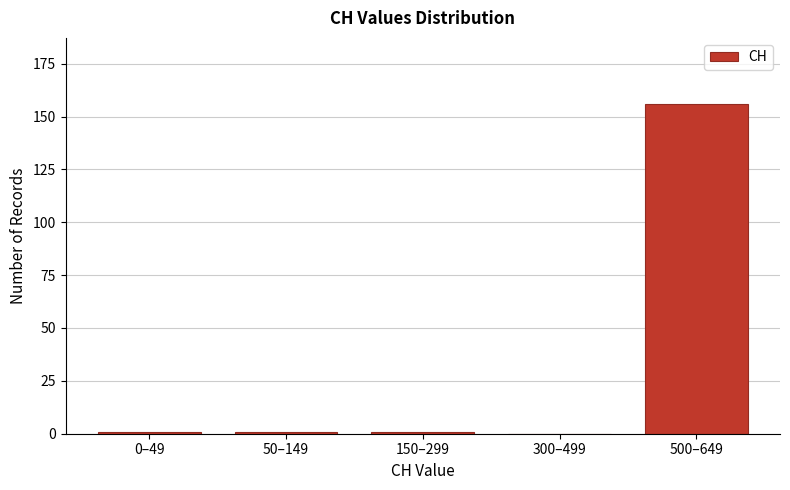

Reading left to right, transcribe all the data shown in this chart.

0–49=1	50–149=1	150–299=1	300–499=0	500–649=156